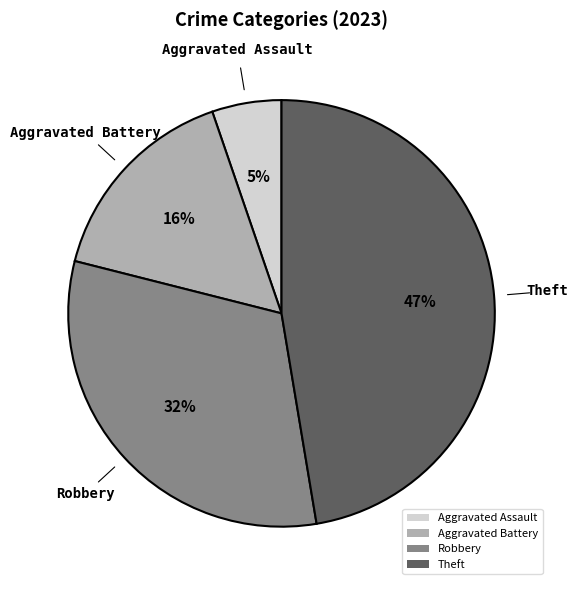

True or false: Aggravated Assault accounts for 5% of the total.

True